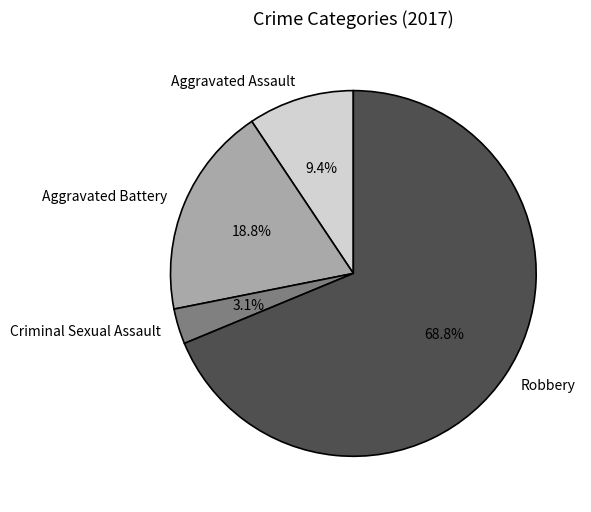

To the nearest percent, what is the combined percentage of Aggravated Assault and Aggravated Battery?

28%